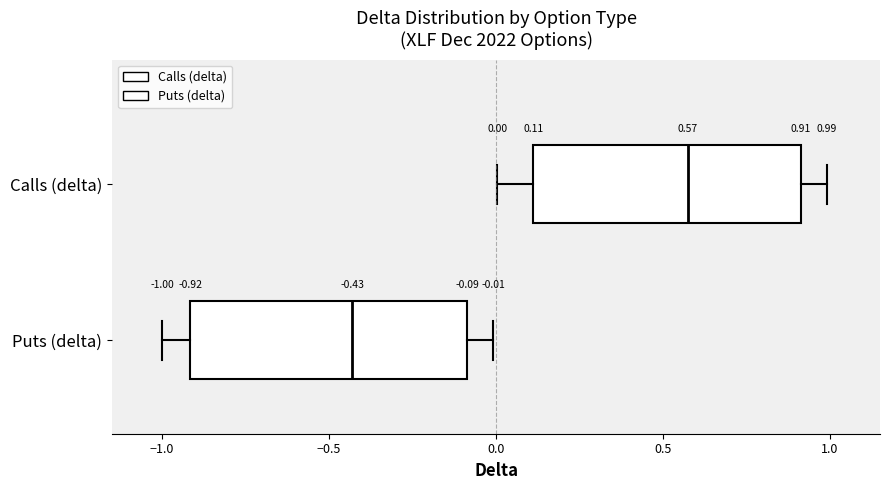

Which box has the furthest to the right median line?

Calls (delta)